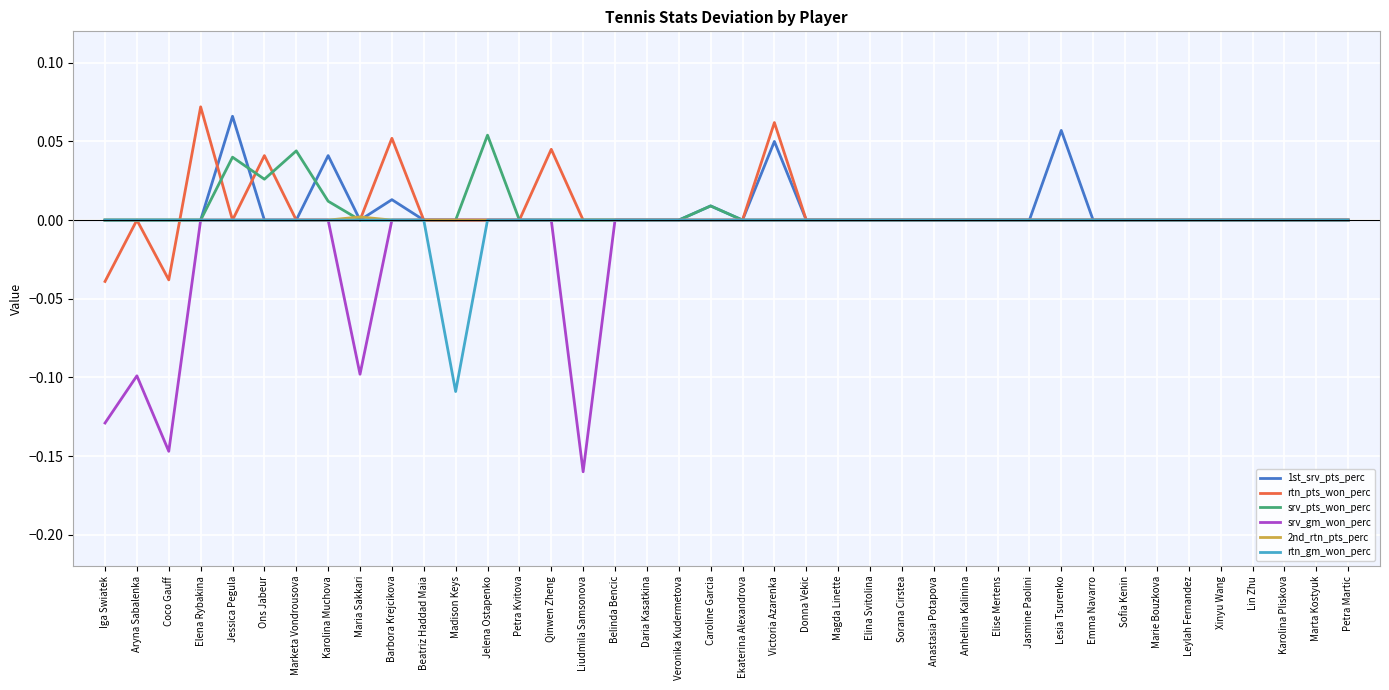

What position from the right is Victoria Azarenka?

19